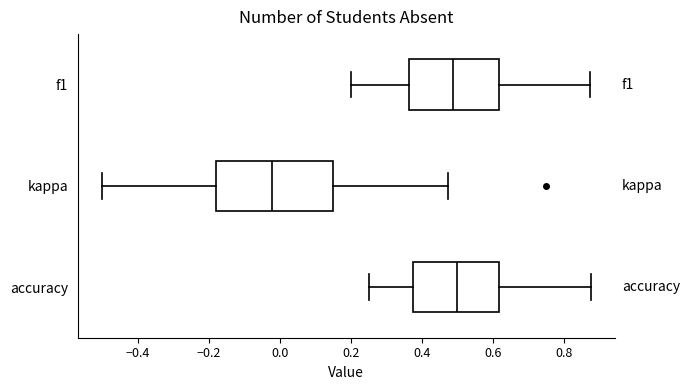

Where is the right edge of the box for f1 on the x-axis? The values are not printed on the chart, so give them approximately, as read against the axis.

0.62